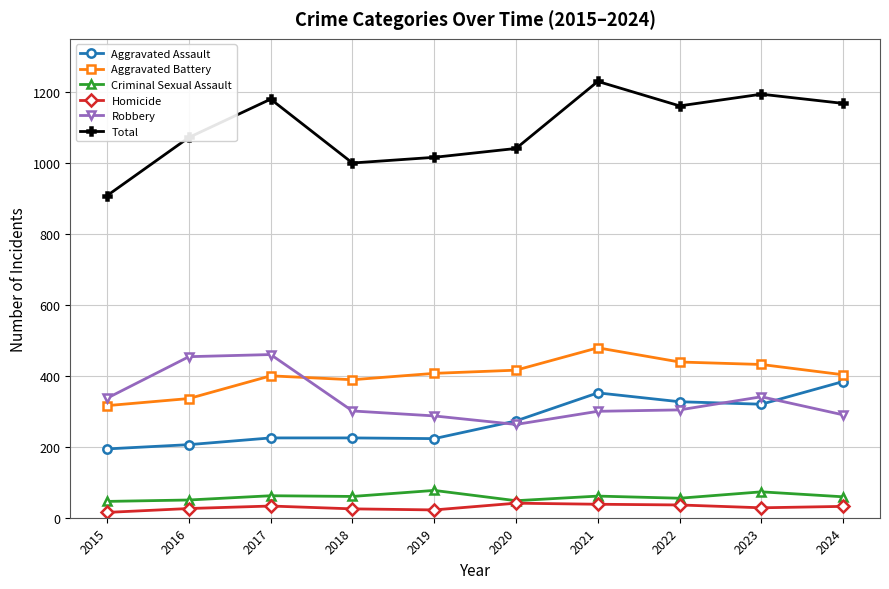

Is it true that Aggravated Battery equals 479 at 2021?

True